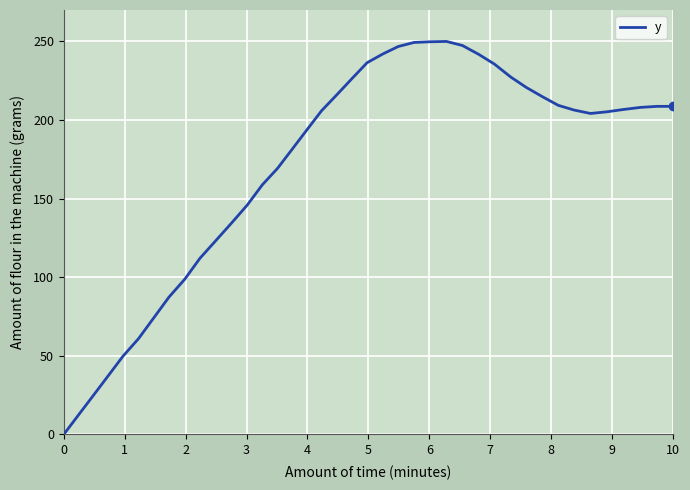

How many categories are shown in the chart?

40